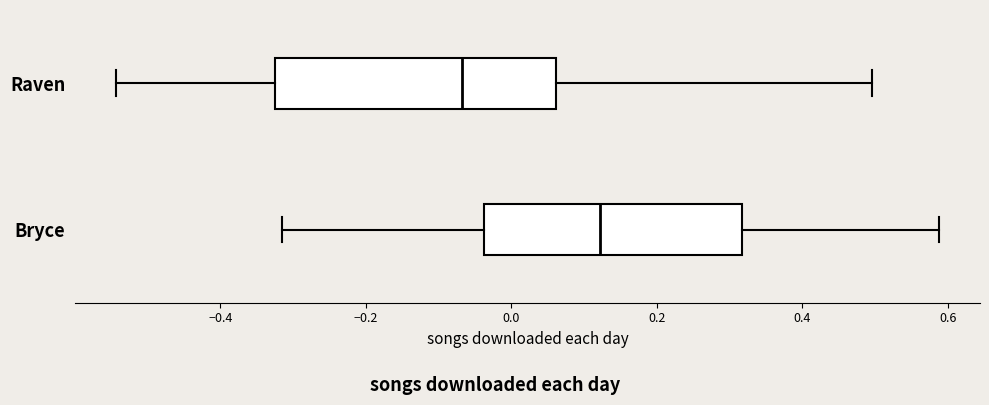

Which box is the widest, from its left edge to its right edge?

Raven